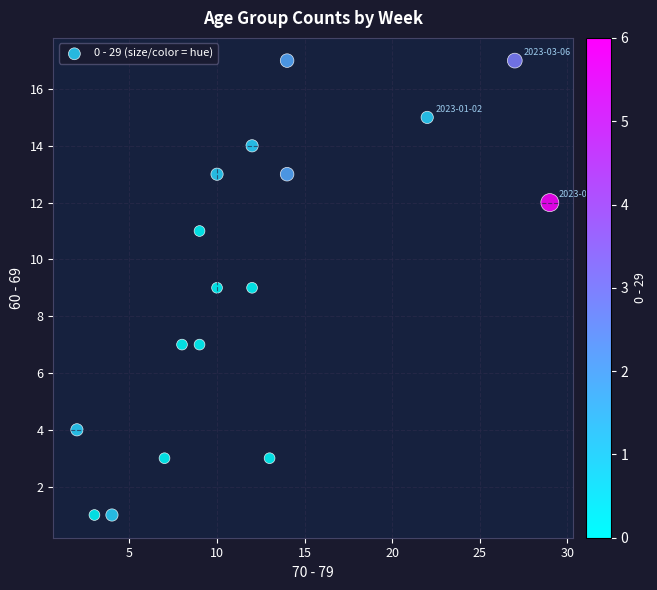

What is the range of Y values (max minus min)?

16